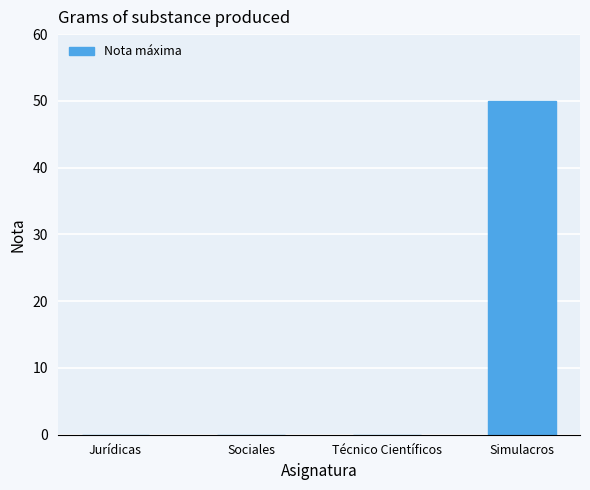

What is the difference between the values at Sociales and Simulacros?

50